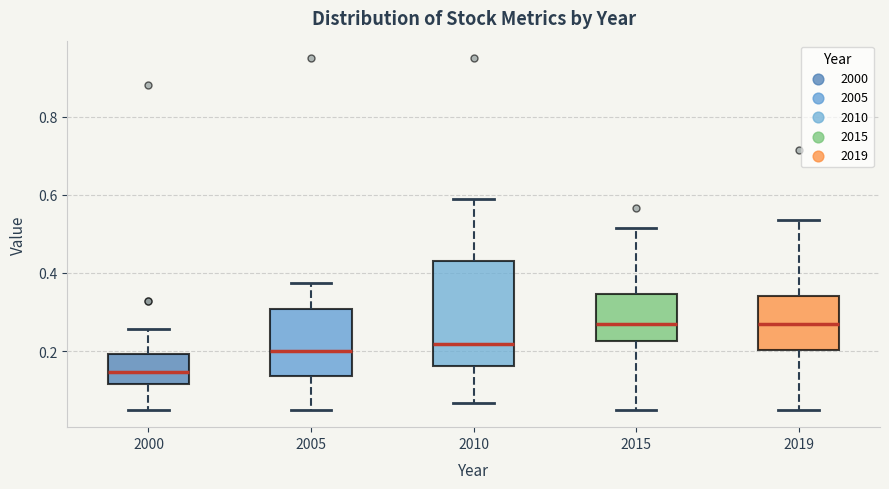

Reading left to right, transcribe this box plot: for each box, give where its median line is, the range the box spans, and where its two whiskers end, as read against the y-axis. The values are not printed on the chart, so give them approximately, as read against the axis.

2000: median 0.14, box 0.12 to 0.20, whiskers 0.06 to 0.26
2005: median 0.20, box 0.14 to 0.30, whiskers 0.06 to 0.38
2010: median 0.22, box 0.16 to 0.44, whiskers 0.06 to 0.60
2015: median 0.26, box 0.22 to 0.34, whiskers 0.06 to 0.52
2019: median 0.28, box 0.20 to 0.34, whiskers 0.06 to 0.54